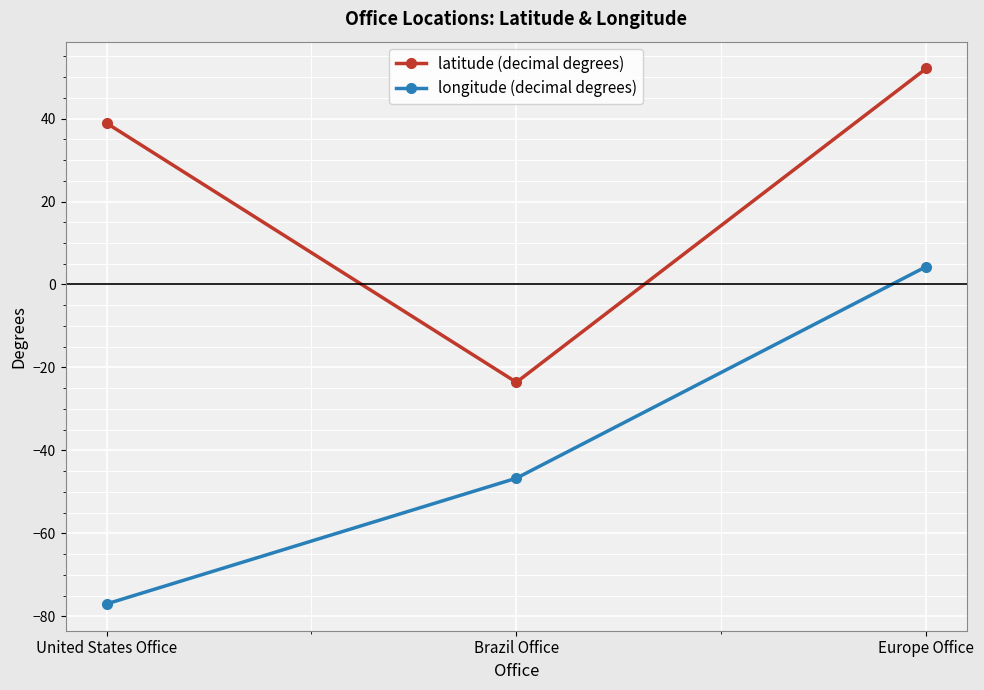

What is the maximum value for longitude (decimal degrees)?

4.3